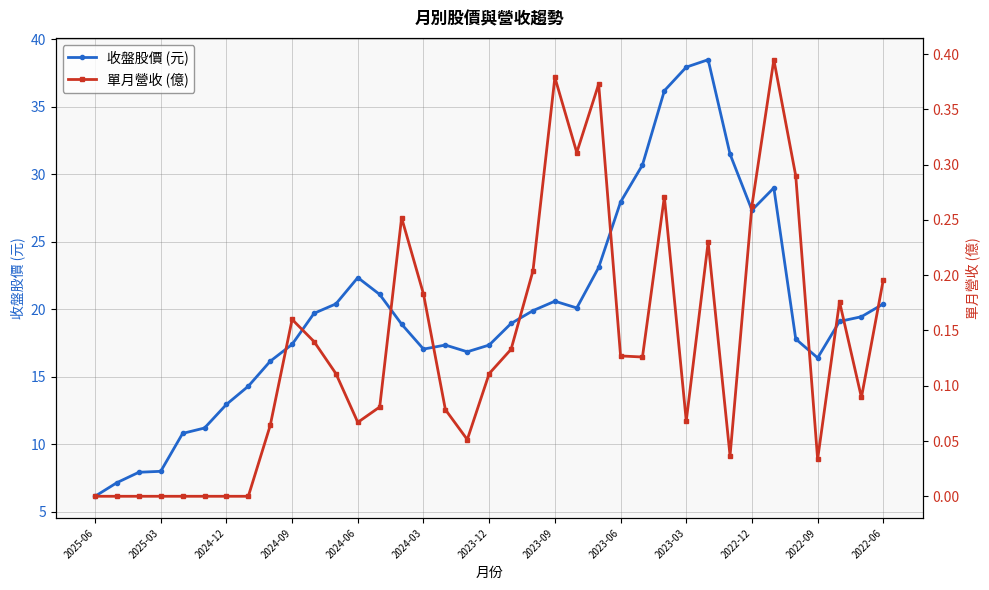

Is the value of 收盤股價 (元) at 13 greater than the value of 單月營收 (億) at 28?

Yes